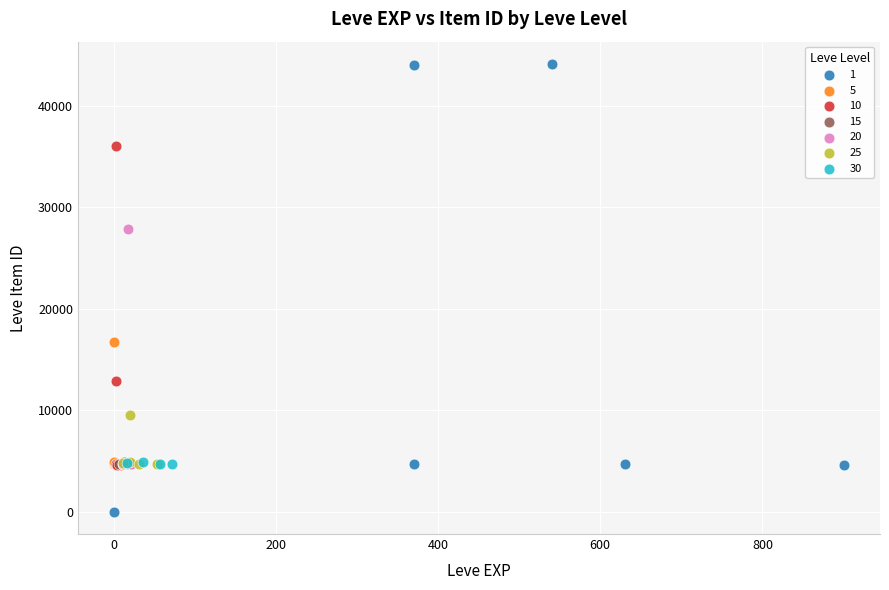

Which series contains the lowest Y value?

1